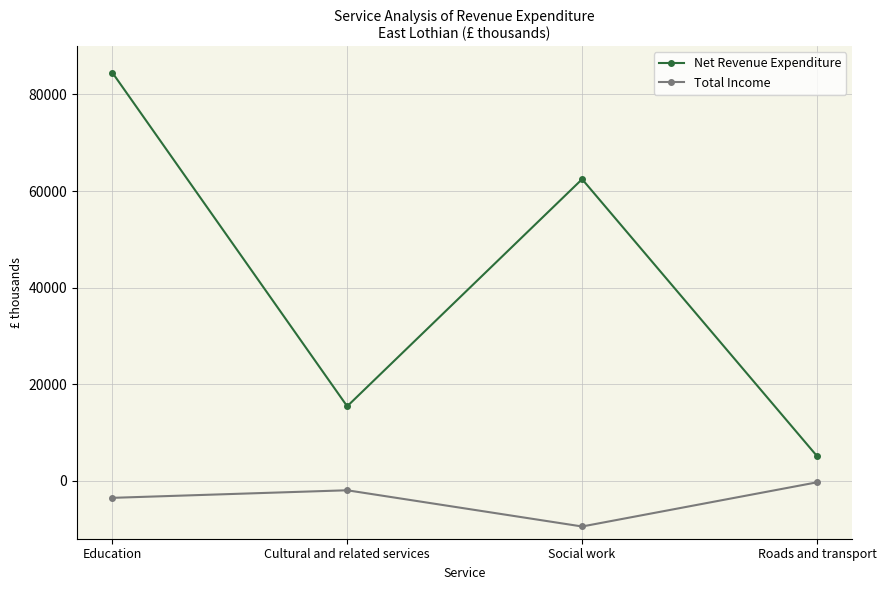

Which series changed the most between Education and Cultural and related services?

Net Revenue Expenditure